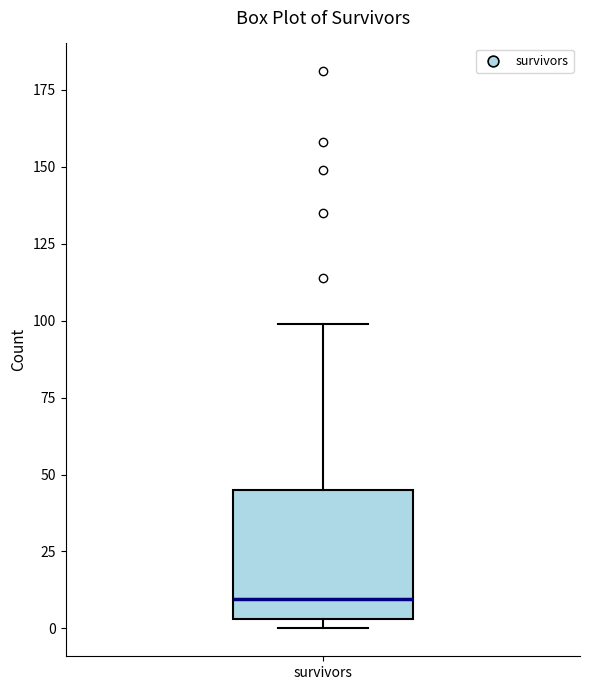

Where does the upper whisker of the box for survivors end on the y-axis? The values are not printed on the chart, so give them approximately, as read against the axis.

100